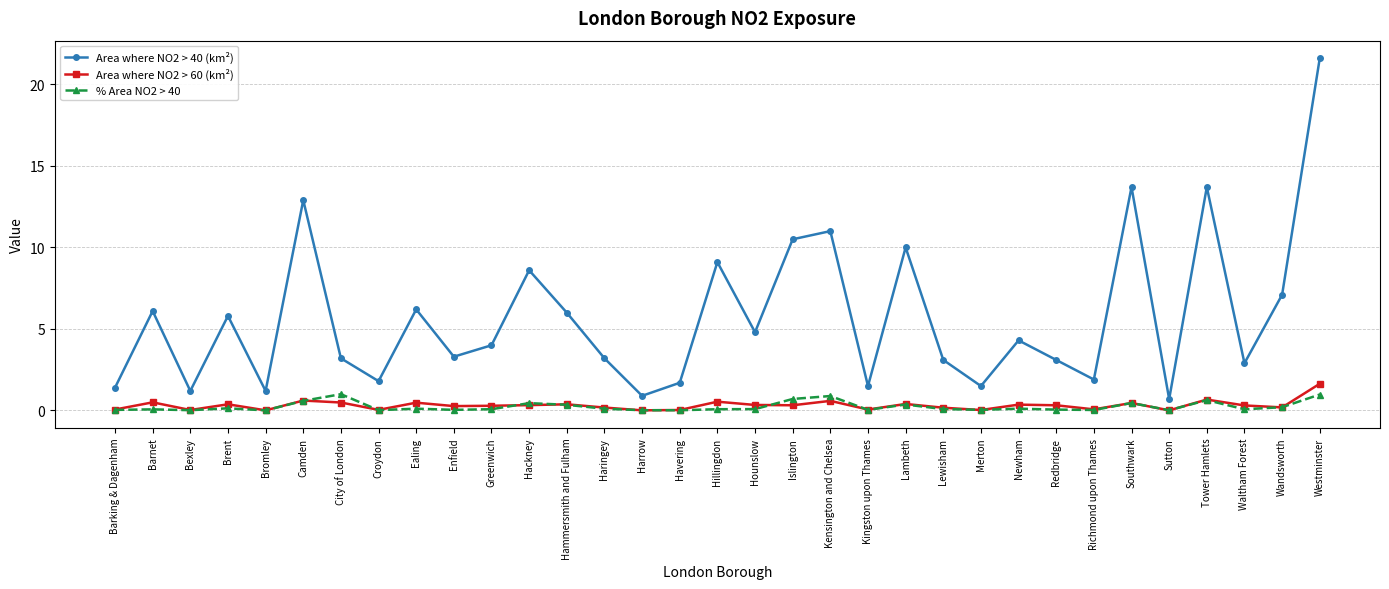

What value does the Area where NO2 > 60 (km²) series have at Hammersmith and Fulham?

0.4